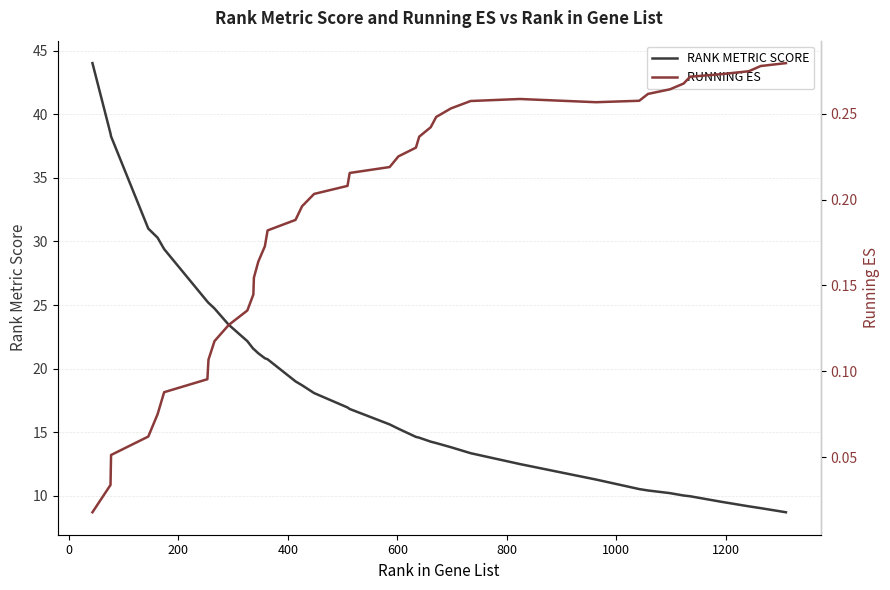

What is the lowest value of the RANK METRIC SCORE series?

8.7